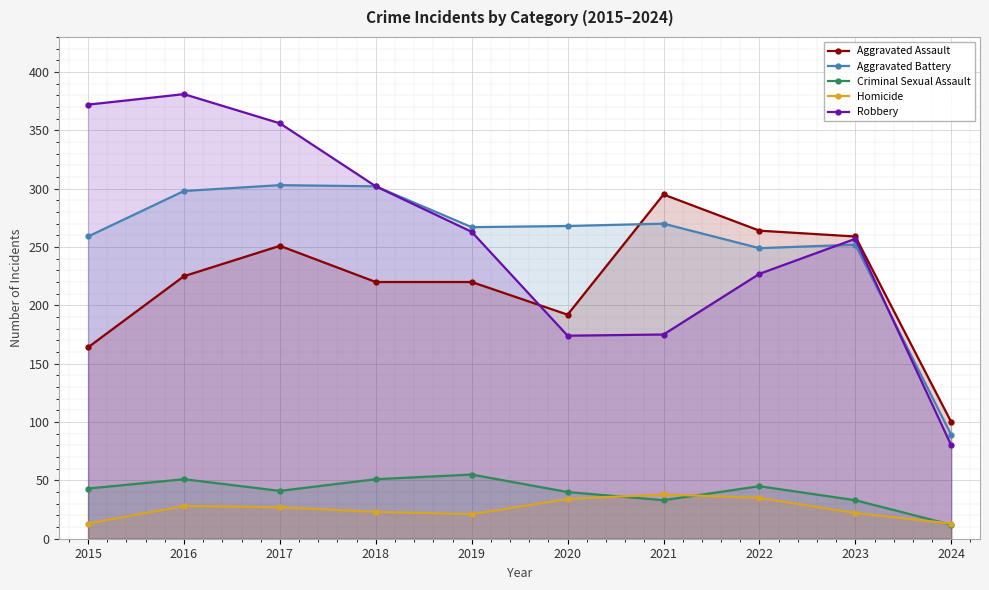

Which series has the largest range (max minus min)?

Robbery